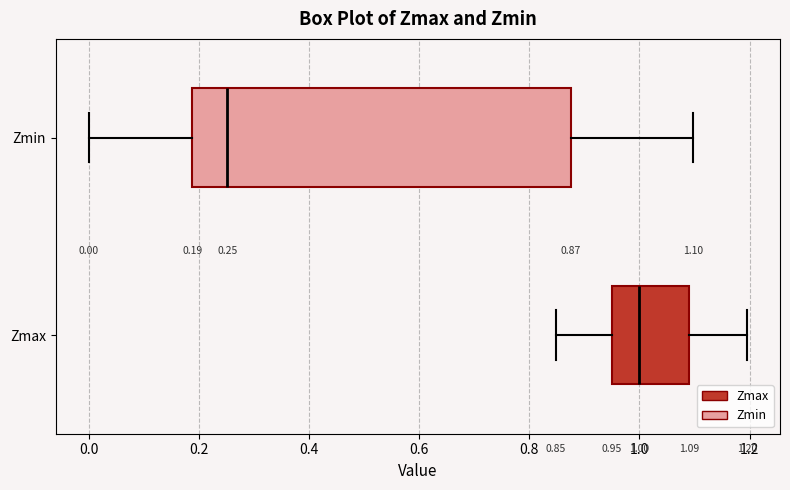

Which box's median line is the furthest to the right?

Zmax